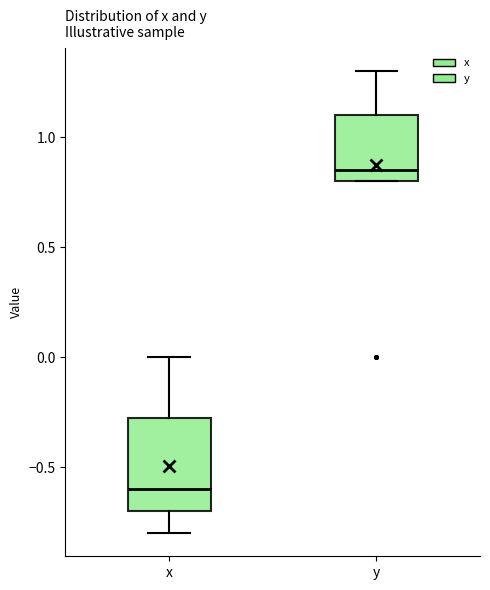

Where does the lower whisker of the box for x end on the y-axis? The values are not printed on the chart, so give them approximately, as read against the axis.

-0.80